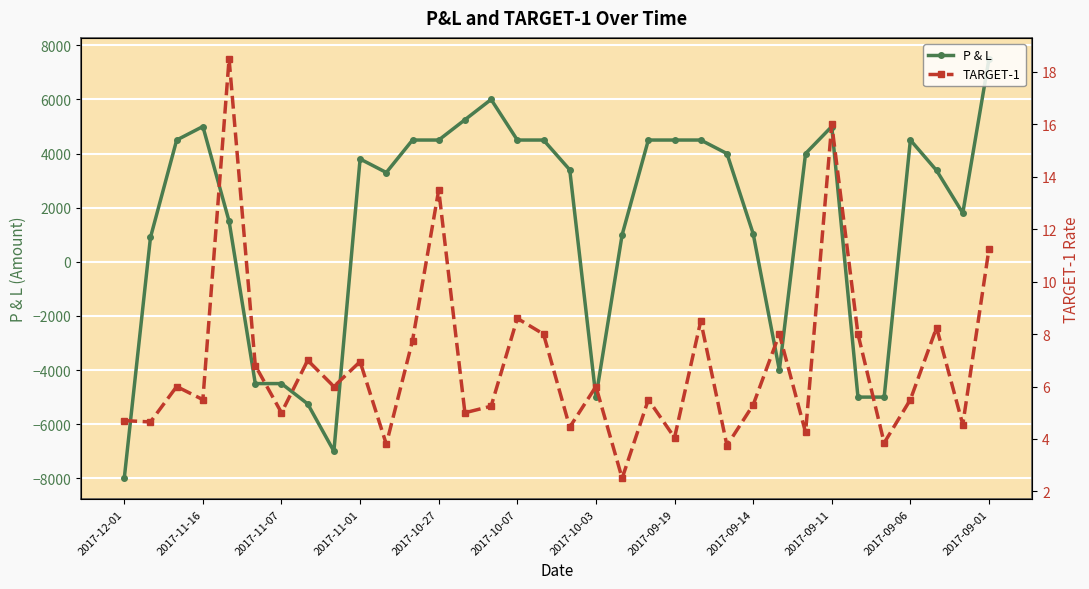

What is the lowest value of the P & L series?

-8000